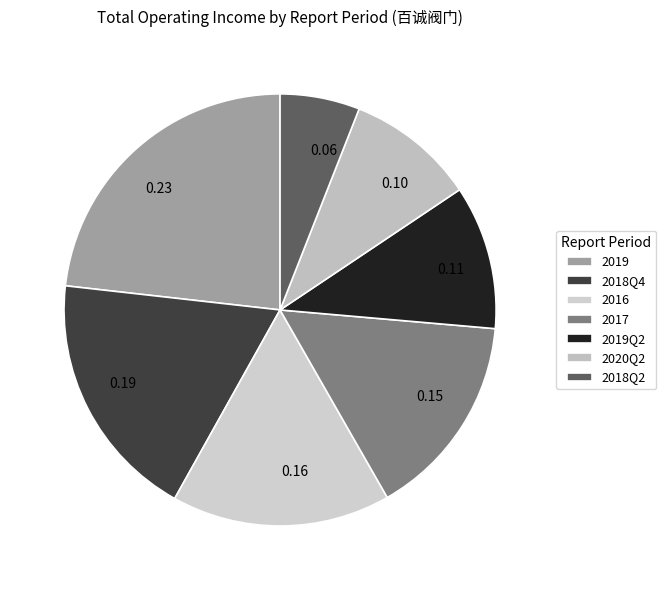

How many slices are in this pie chart?

7